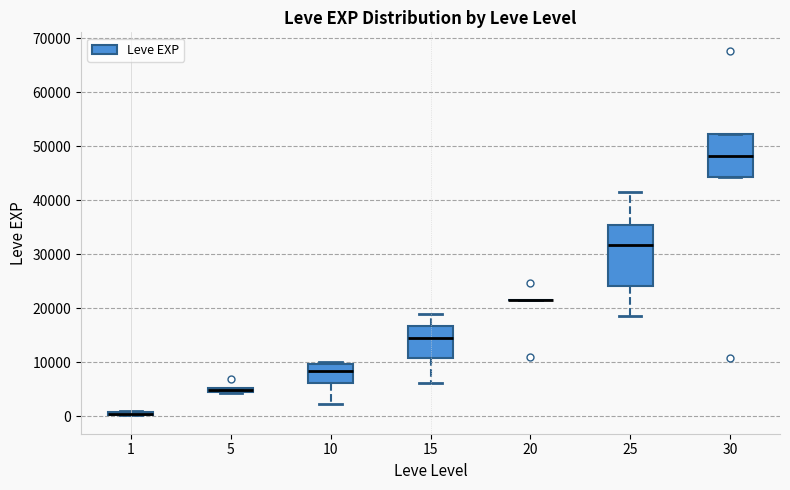

Comparing the boxes themselves (not the whiskers), which one is the tallest?

25